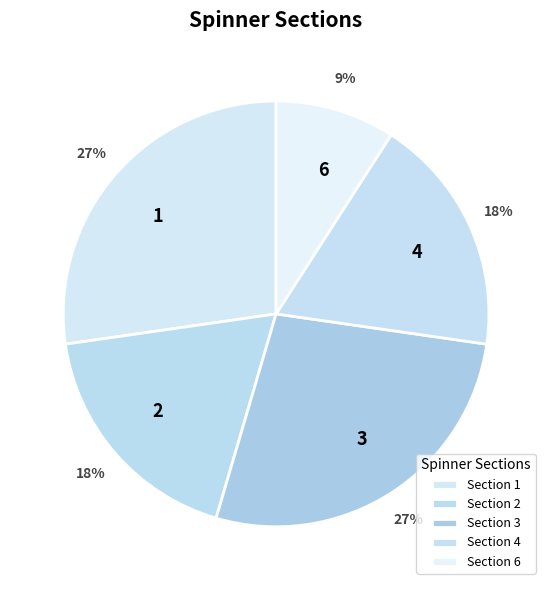

How many slices are in this pie chart?

5